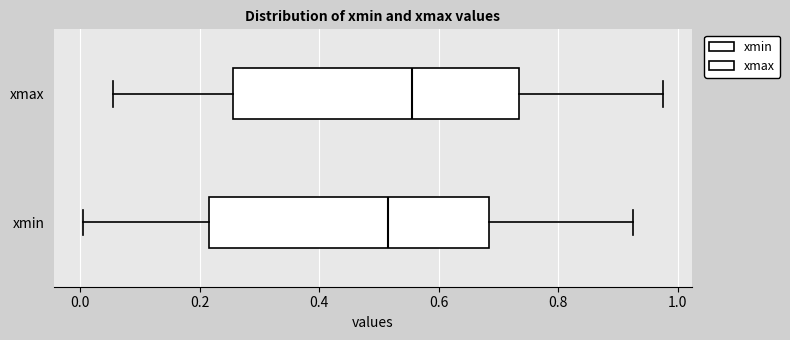

Reading bottom to top, transcribe this box plot: for each box, give where its median line is, the range the box spans, and where its two whiskers end, as read against the x-axis. The values are not printed on the chart, so give them approximately, as read against the axis.

xmin: median 0.52, box 0.22 to 0.68, whiskers 0.00 to 0.92
xmax: median 0.56, box 0.26 to 0.74, whiskers 0.06 to 0.98